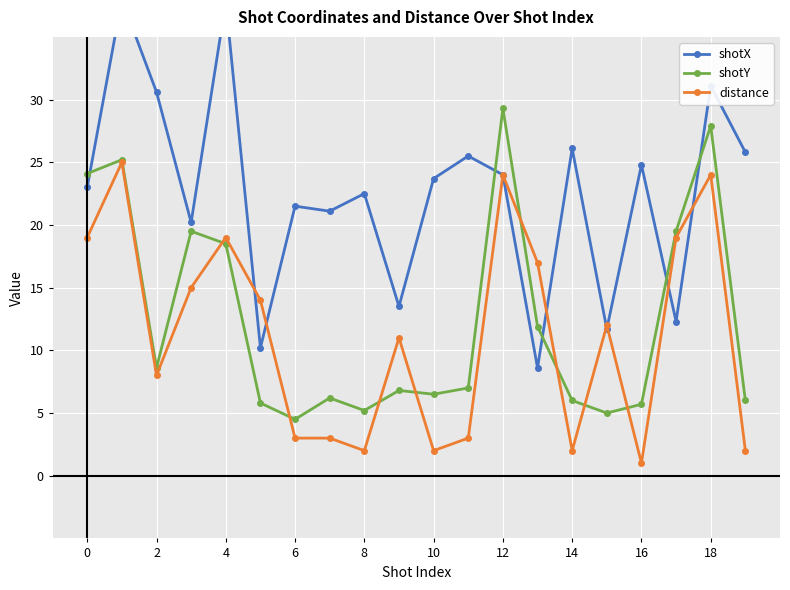

True or false: shotY and shotX cross at least once.

True